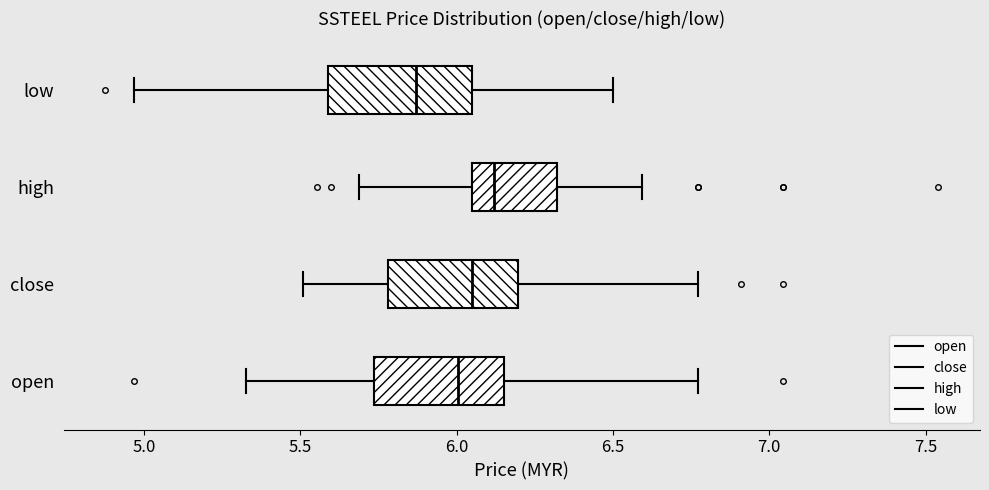

Reading bottom to top, transcribe this box plot: for each box, give where its median line is, the range the box spans, and where its two whiskers end, as read against the x-axis. The values are not printed on the chart, so give them approximately, as read against the axis.

open: median 6.00, box 5.75 to 6.15, whiskers 5.35 to 6.75
close: median 6.05, box 5.80 to 6.20, whiskers 5.50 to 6.75
high: median 6.10, box 6.05 to 6.30, whiskers 5.70 to 6.60
low: median 5.85, box 5.60 to 6.05, whiskers 4.95 to 6.50